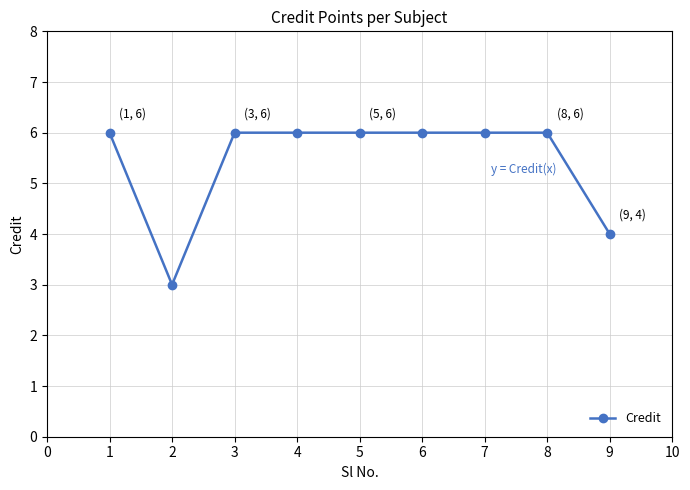

How many series are shown in this chart?

1